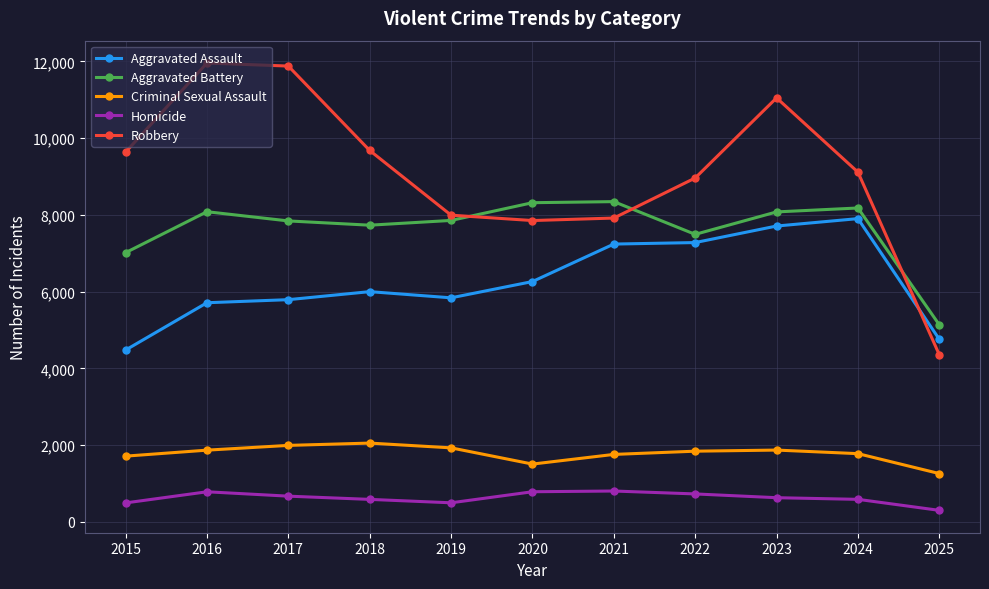

Which series changed the most between 2018 and 2019?

Robbery